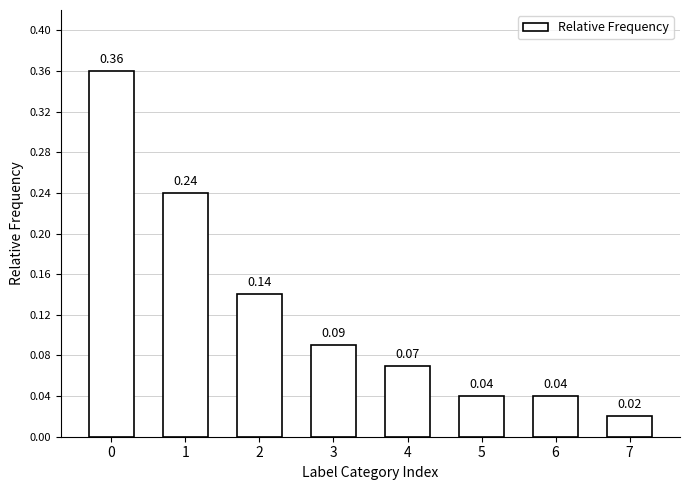

Which has a higher value, 6 or 3?

3